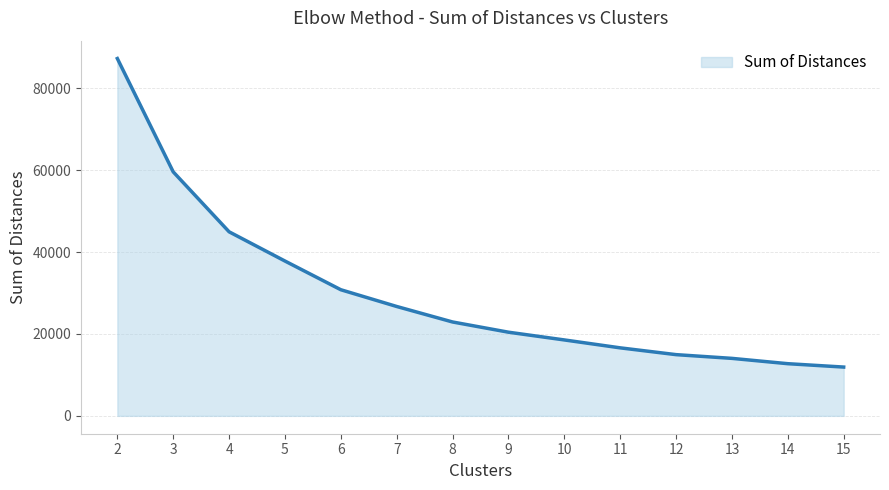

List the labels in order of value, smallest first.

15, 14, 13, 12, 11, 10, 9, 8, 7, 6, 5, 4, 3, 2